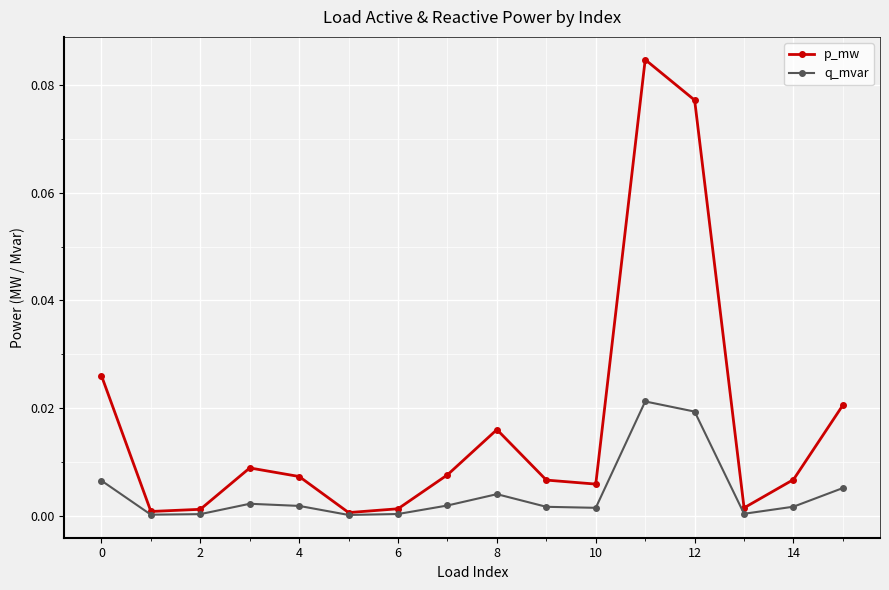

Which series has the largest range (max minus min)?

p_mw